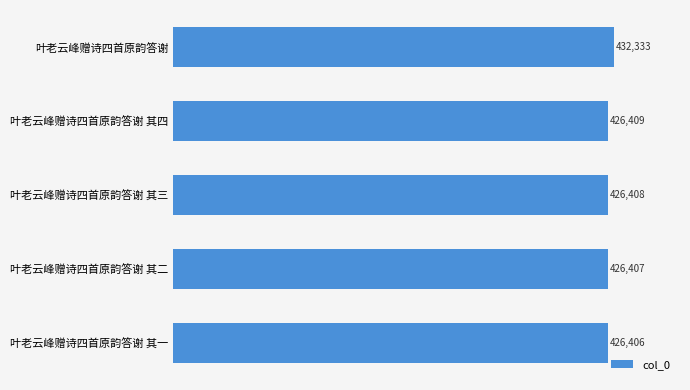

How many bars are there in total?

5